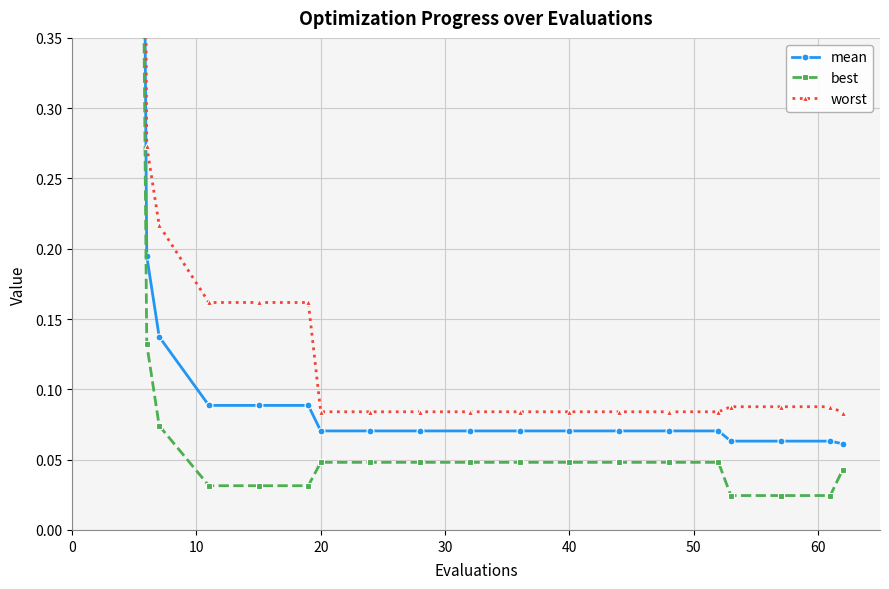

True or false: mean has more than 0 points higher than both neighbors.

False